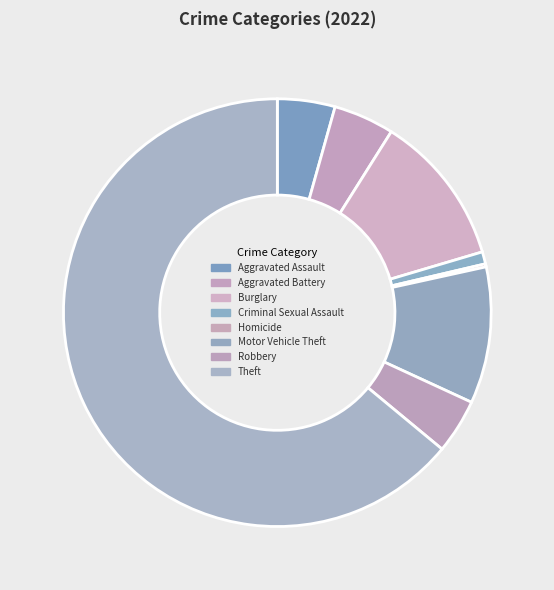

What is the change in value from Motor Vehicle Theft to Theft?

+234